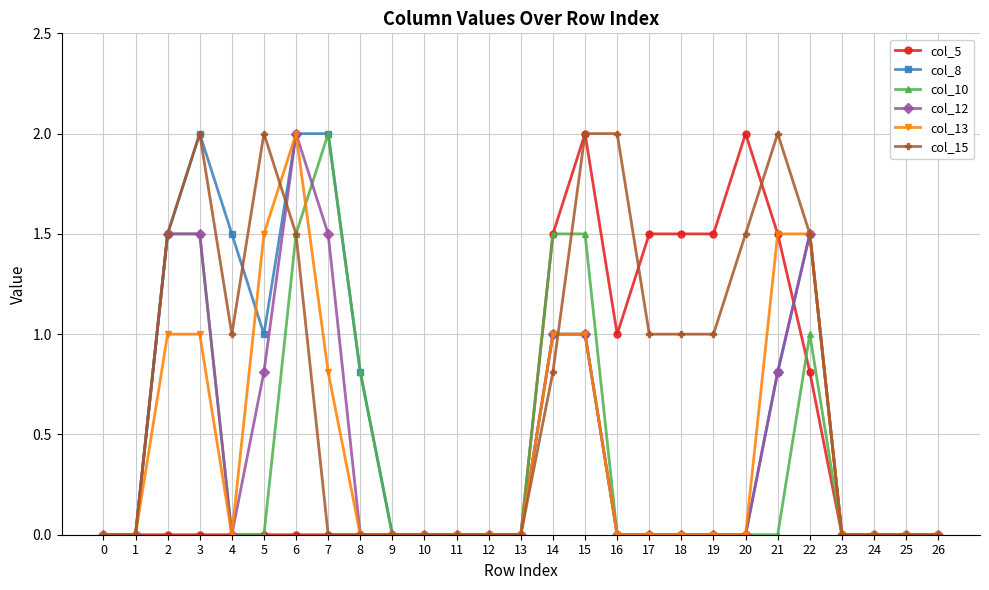

True or false: col_5 has a value of 1.5 at 19.

True